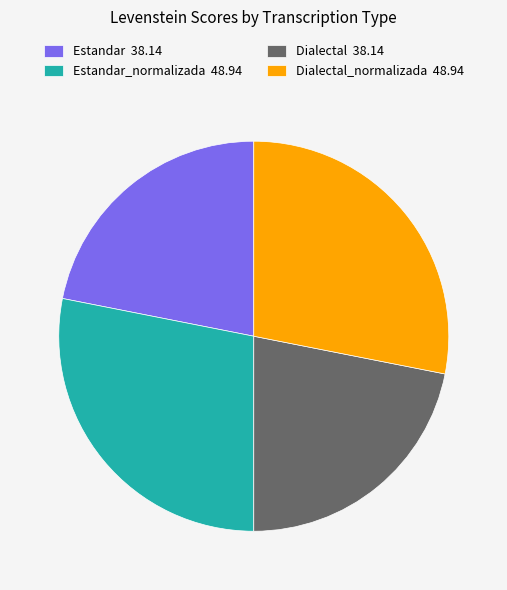

Is it true that Dialectal 38.14 is 22% of the pie?

True